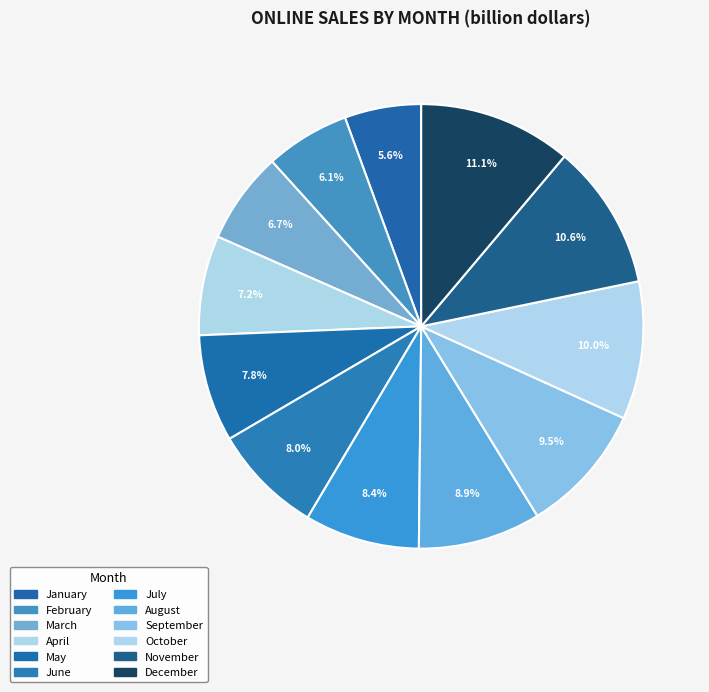

To the nearest percent, what is the difference between the largest and smallest slice percentages?

6%